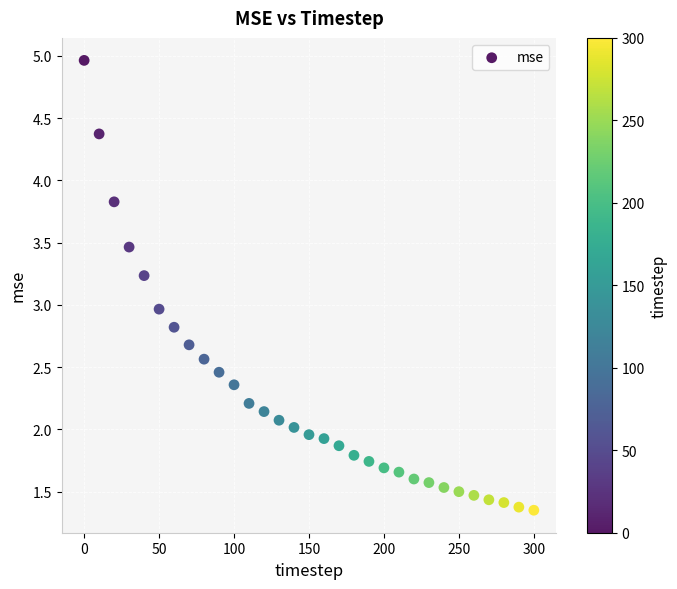

What is the range of X values (max minus min)?

300.0